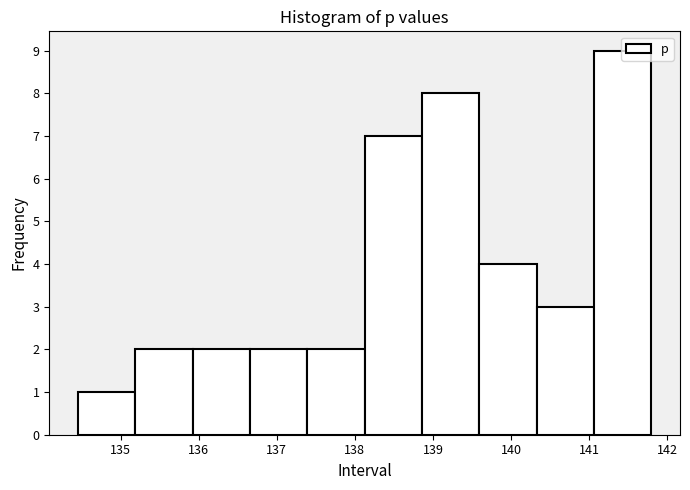

Reading left to right, transcribe this chart: for each bar, give the range it covers on the x-axis and its height. Neither the bar edges nor the heights are printed on the chart, so give them approximately, as read against the axes.

134.5 to 135.2: 1
135.2 to 135.9: 2
135.9 to 136.7: 2
136.7 to 137.4: 2
137.4 to 138.1: 2
138.1 to 138.9: 7
138.9 to 139.6: 8
139.6 to 140.3: 4
140.3 to 141.1: 3
141.1 to 141.8: 9